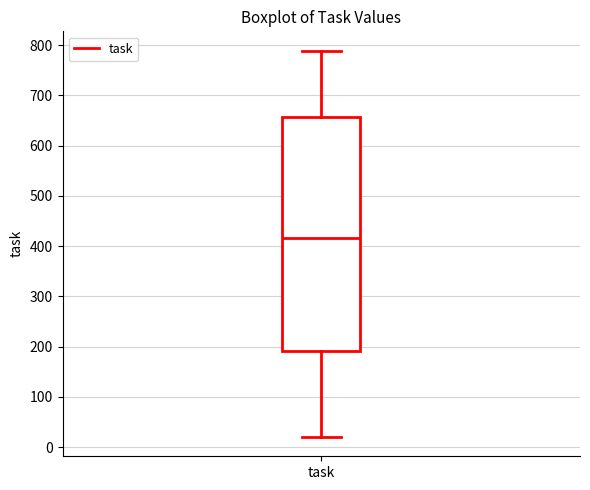

Read this box plot against the y-axis: the position of the median line, the range covered by the box, and the ends of both whiskers. The values are not printed on the chart, so give them approximately, as read against the axis.

median 420, box 190 to 660, whiskers 20 to 790